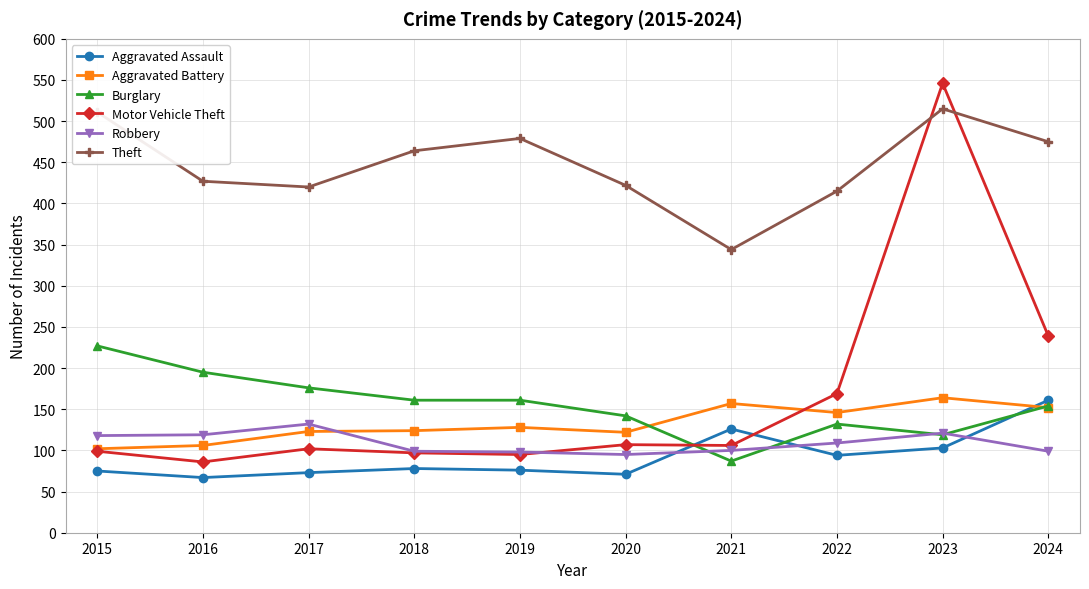

What is the difference between the maximum and second lowest values in the Motor Vehicle Theft series?

451